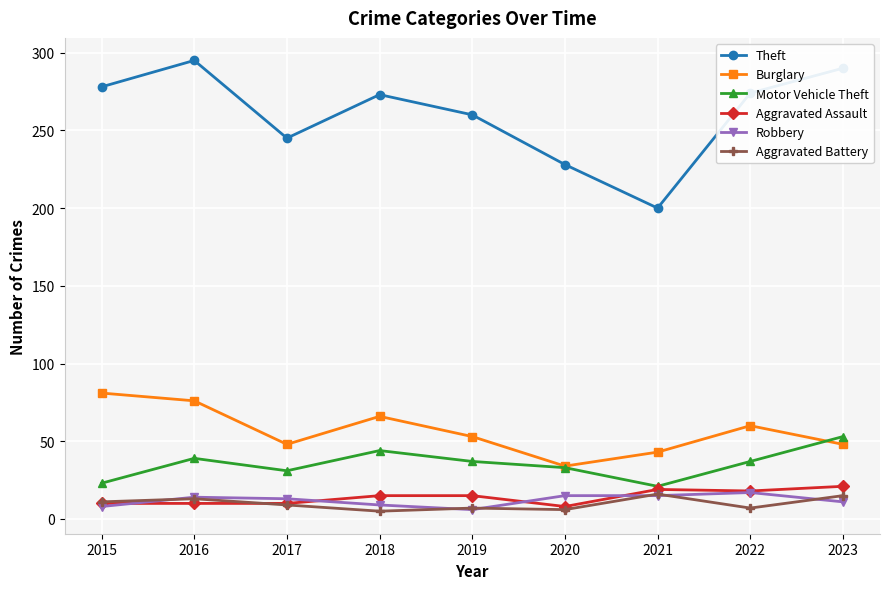

Which series has the largest total across all categories?

Theft